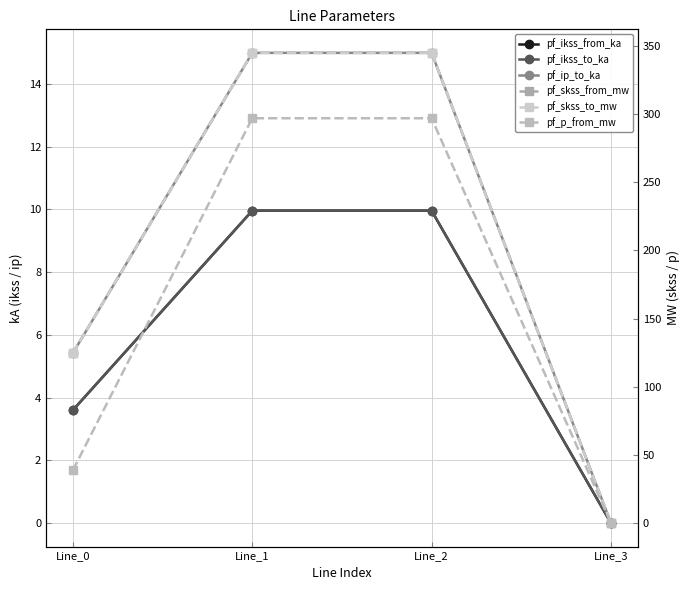

What is the maximum value shown in the chart?

344.9